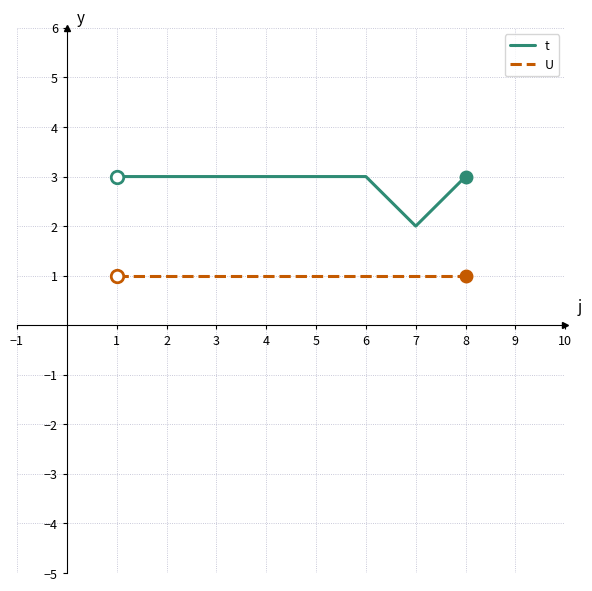

What is the maximum value shown in the chart?

3